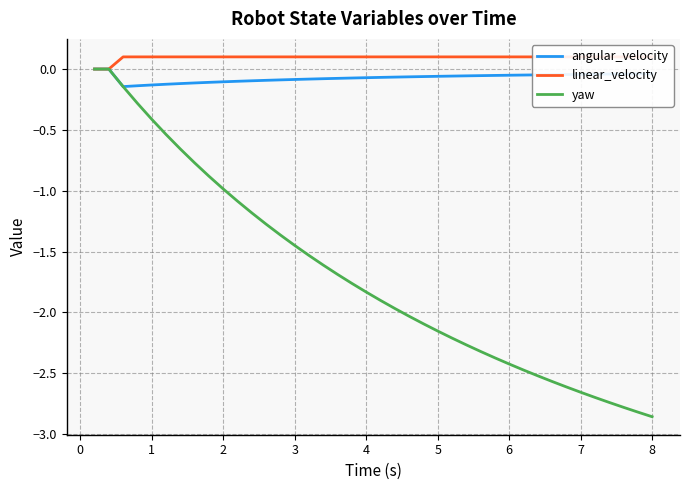

Rank the series by their maximum value, from lowest to highest.

angular_velocity, yaw, linear_velocity